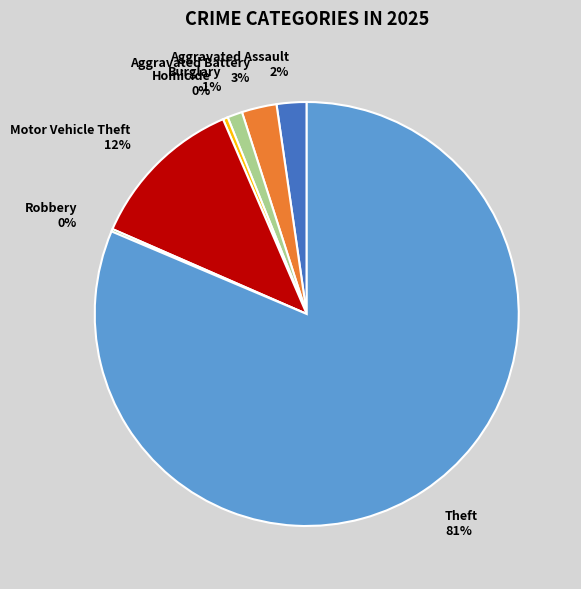

Is the sum of Homicide and Burglary greater than half?

No